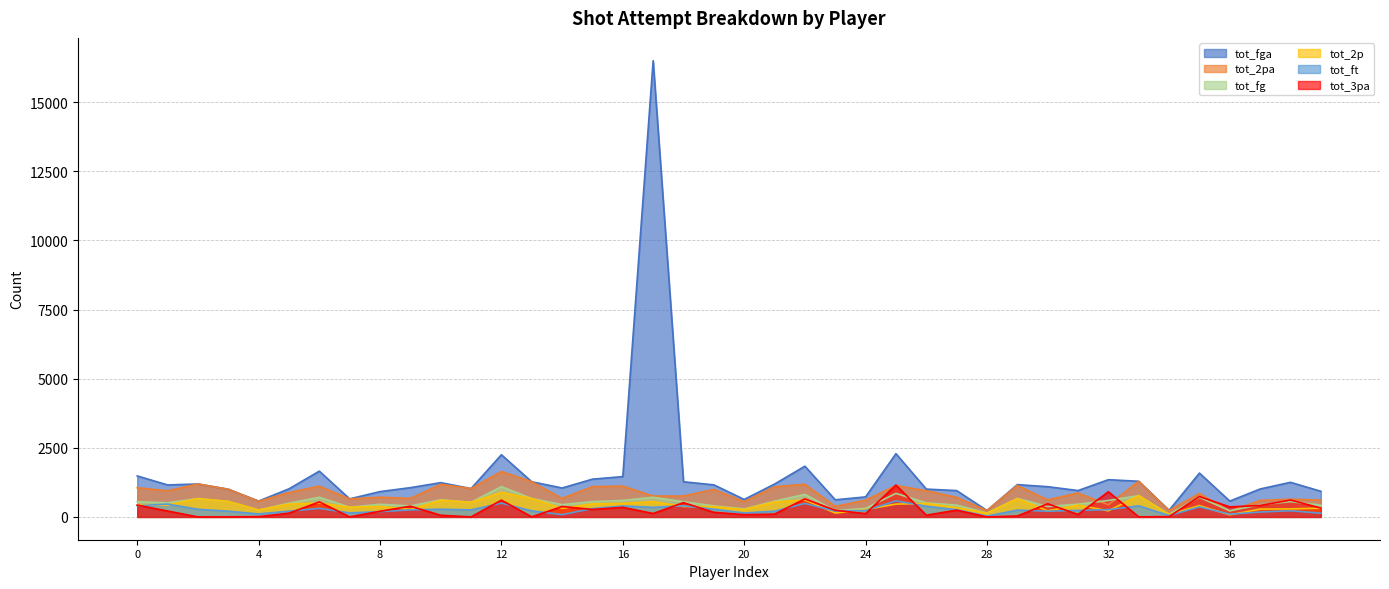

Reading right to left, list all the values displayed in this chart.

tot_fga: 927	1251	1010	572	1585	240	1289	1346	953	1093	1167	232	952	1006	2287	724	618	1834	1189	631	1159	1271	16500	1458	1365	1046	1271	2248	1025	1239	1058	915	653	1655	1015	573	1002	1191	1157	1482
tot_2pa: 607	640	597	210	849	230	1288	437	866	618	1135	232	708	945	1136	606	379	1181	1089	550	993	755	755	1113	1094	669	1271	1642	1025	1179	671	711	652	1112	881	565	1001	1191	945	1054
tot_fg: 424	553	439	222	708	92	770	594	461	376	670	137	427	508	851	308	223	814	569	288	400	549	710	596	552	444	666	1094	529	619	396	456	351	710	497	251	560	663	511	548
tot_2p: 315	291	281	75	408	89	770	221	427	219	662	137	333	486	464	266	140	615	539	268	372	376	550	486	473	308	666	884	529	601	274	379	351	505	464	250	559	663	428	439
tot_ft: 134	223	176	100	362	50	402	263	235	206	247	32	262	386	578	231	210	487	208	143	279	402	346	394	302	82	220	498	255	279	255	191	145	309	208	108	208	276	464	401
tot_3pa: 320	611	413	362	736	10	1	909	87	475	32	0	244	61	1151	118	239	653	100	81	166	516	123	345	271	377	0	606	0	60	387	204	1	543	134	8	1	0	212	428